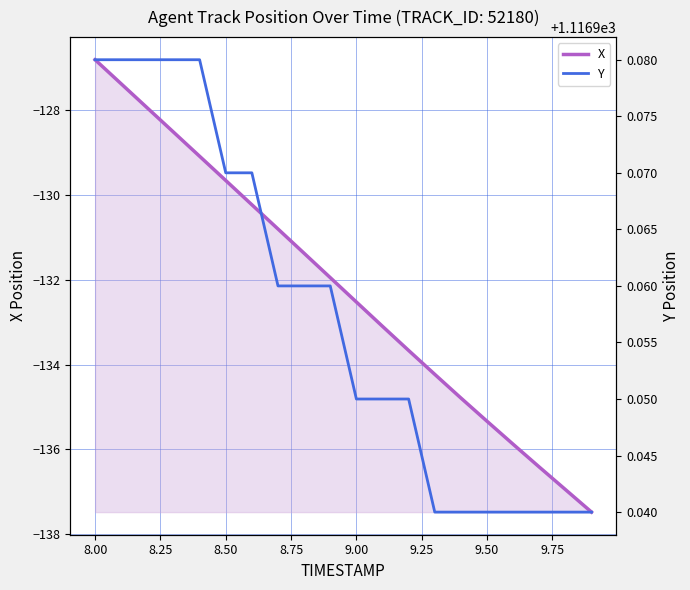

True or false: Y and X intersect in this chart.

False